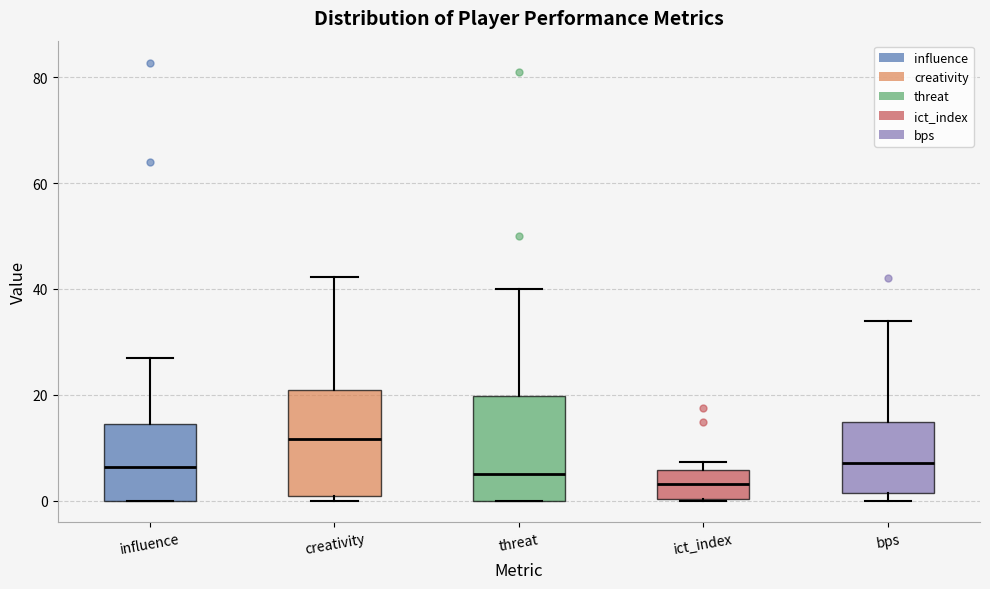

Where does the upper whisker of the box for threat end on the y-axis? The values are not printed on the chart, so give them approximately, as read against the axis.

40